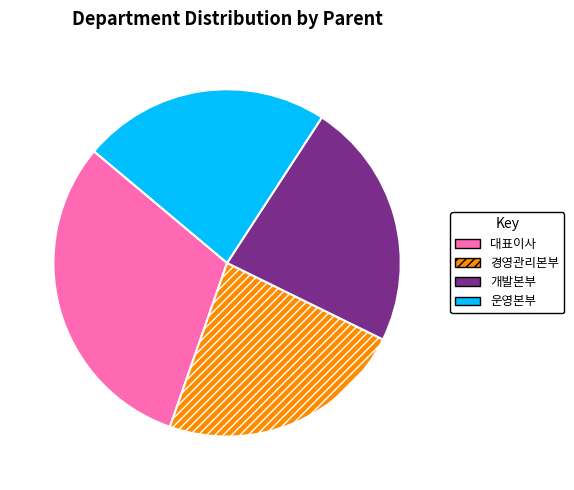

Which category has the biggest portion of the pie?

대표이사